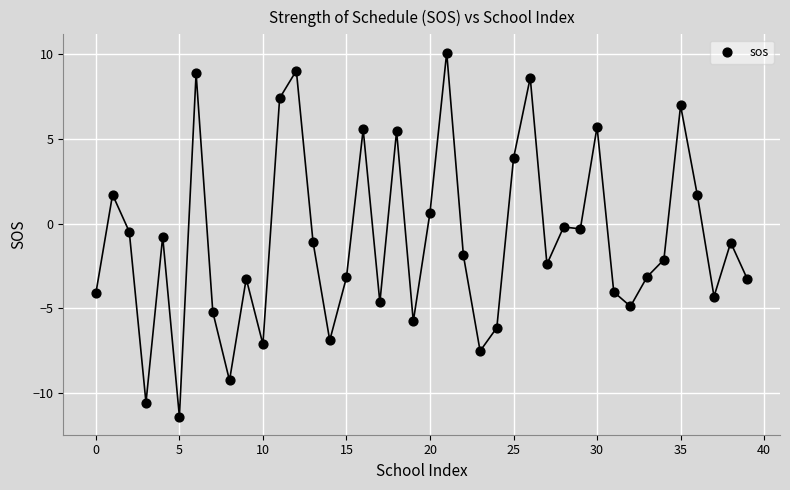

How many data points are displayed?

40